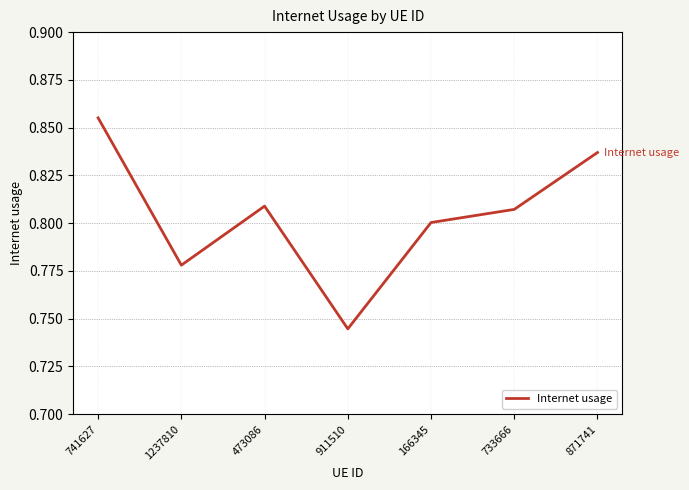

What is the sum of all values?

5.6